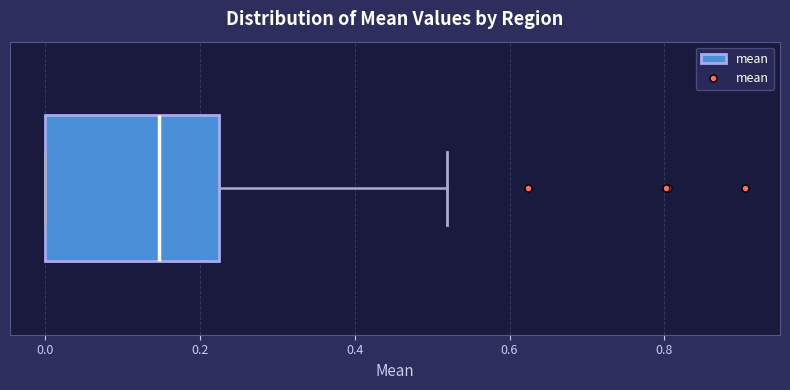

Read this box plot against the x-axis: the position of the median line, the range covered by the box, and the ends of both whiskers. The values are not printed on the chart, so give them approximately, as read against the axis.

median 0.14, box 0.00 to 0.22, whiskers 0.00 to 0.52